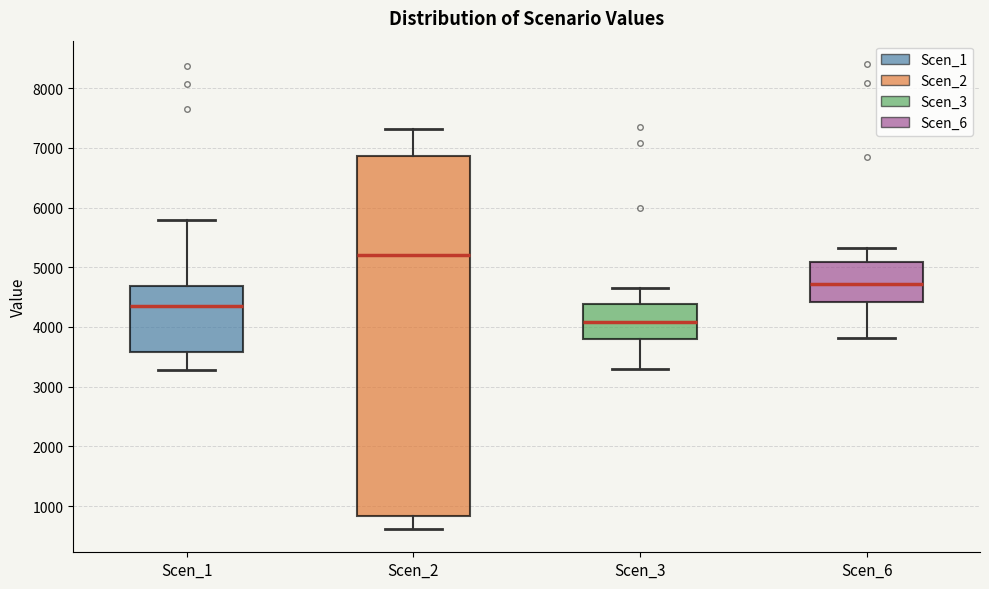

Where is the lower edge of the box for Scen_3 on the y-axis? The values are not printed on the chart, so give them approximately, as read against the axis.

3800